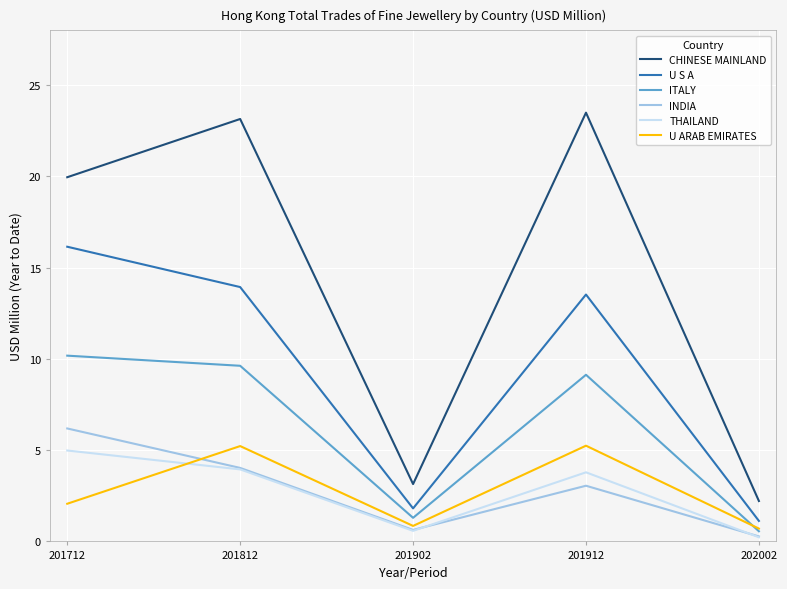

List the series in order of their peak value, lowest first.

THAILAND, U ARAB EMIRATES, INDIA, ITALY, U S A, CHINESE MAINLAND